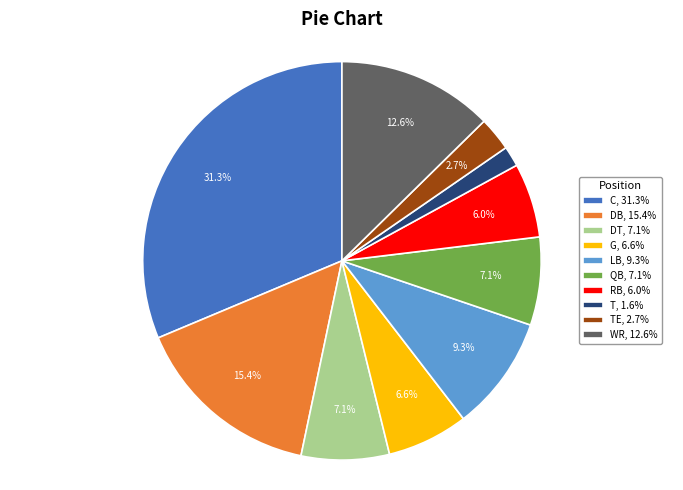

What percentage do C, 31.3% and RB, 6.0% together represent?

37.4%